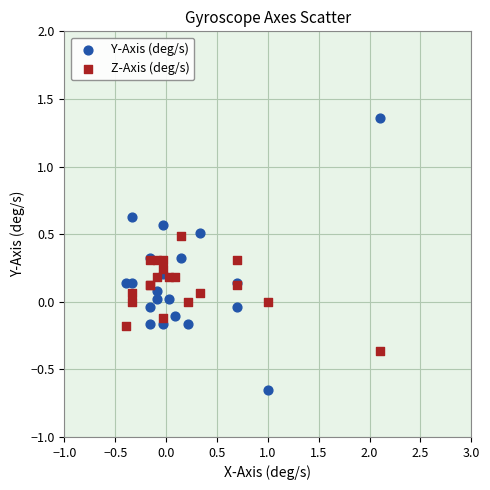

Which series reaches the maximum Y coordinate?

Y-Axis (deg/s)